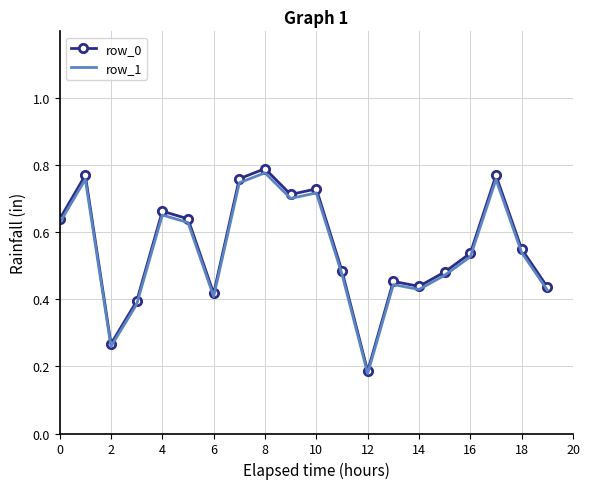

Which series has the widest spread of values?

row_0